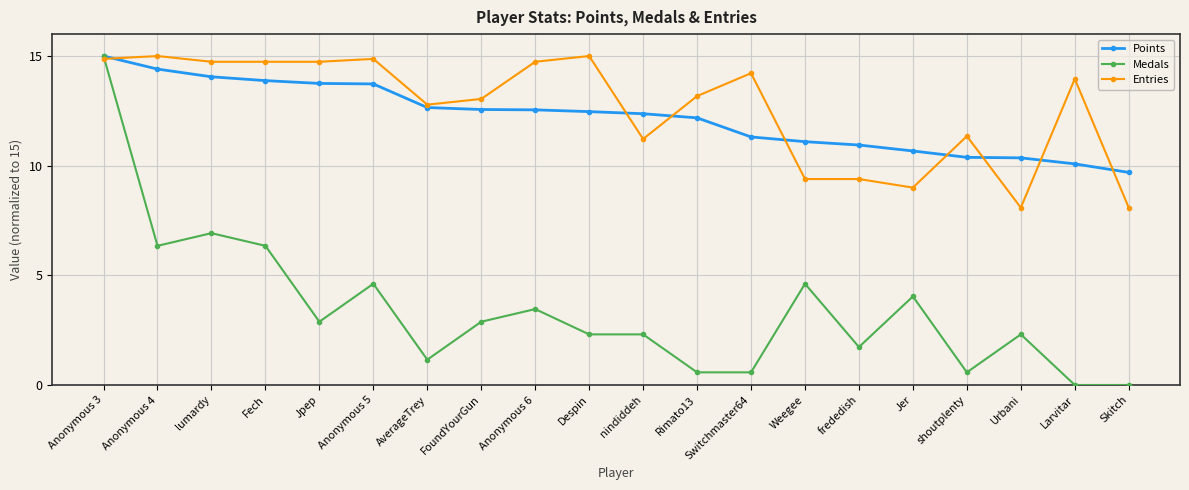

Which series changed the most between Jer and Urbani?

Medals